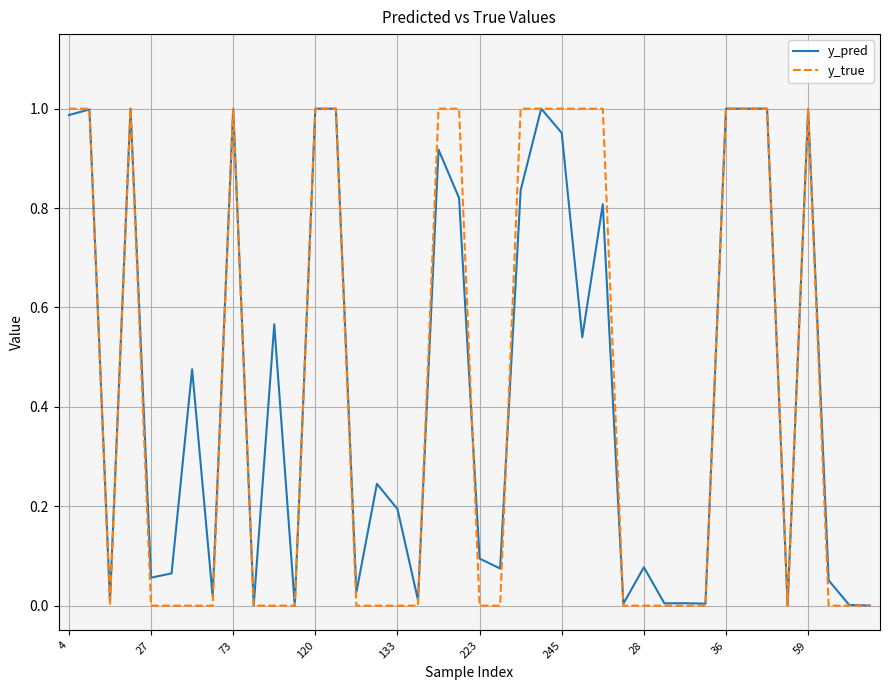

Which series has the widest spread of values?

y_true